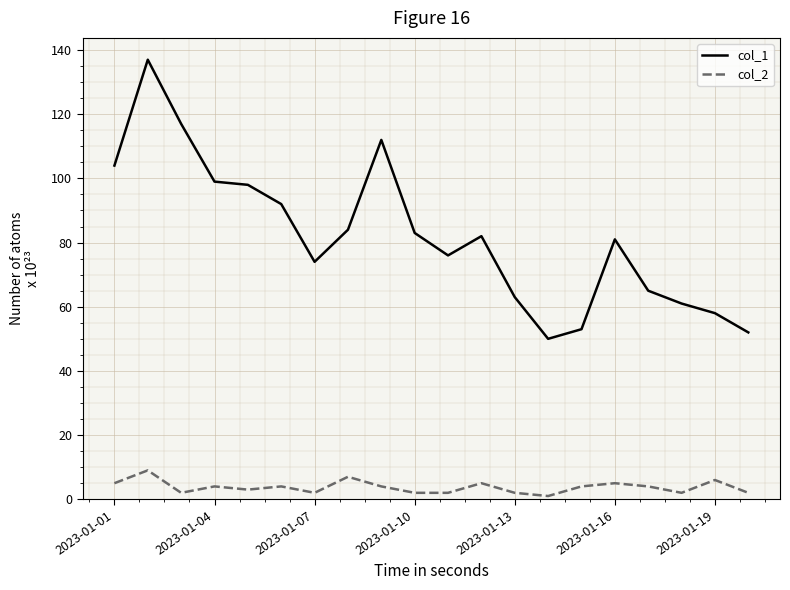

True or false: col_1 and col_2 cross at least once.

False